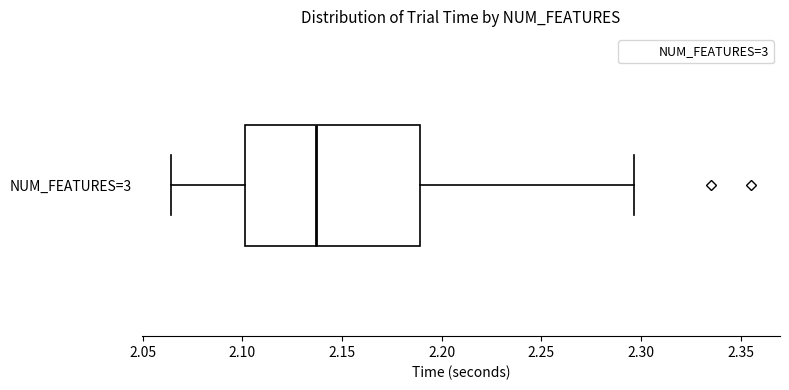

Read this box plot against the x-axis: the position of the median line, the range covered by the box, and the ends of both whiskers. The values are not printed on the chart, so give them approximately, as read against the axis.

median 2.135, box 2.100 to 2.190, whiskers 2.065 to 2.295